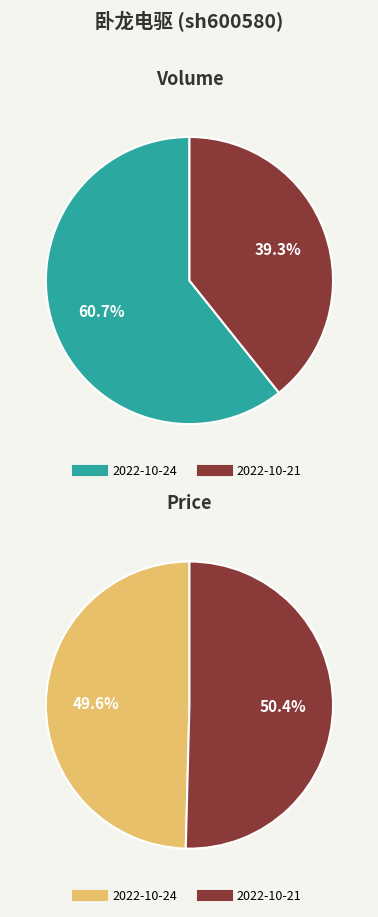

The 2022-10-24 slice represents 67% of the pie. True or false?

False